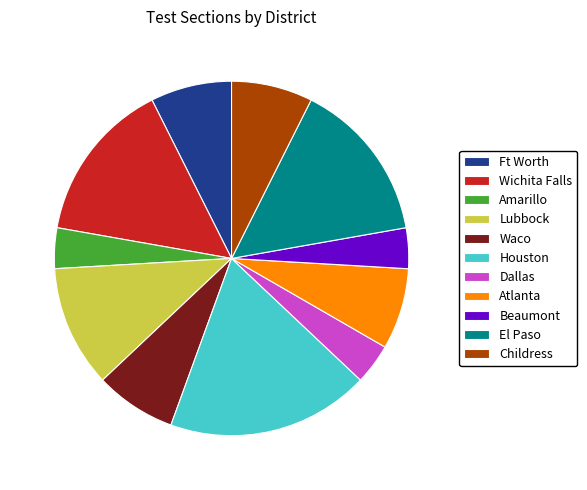

Combined, do Dallas and Wichita Falls account for over 50%?

No